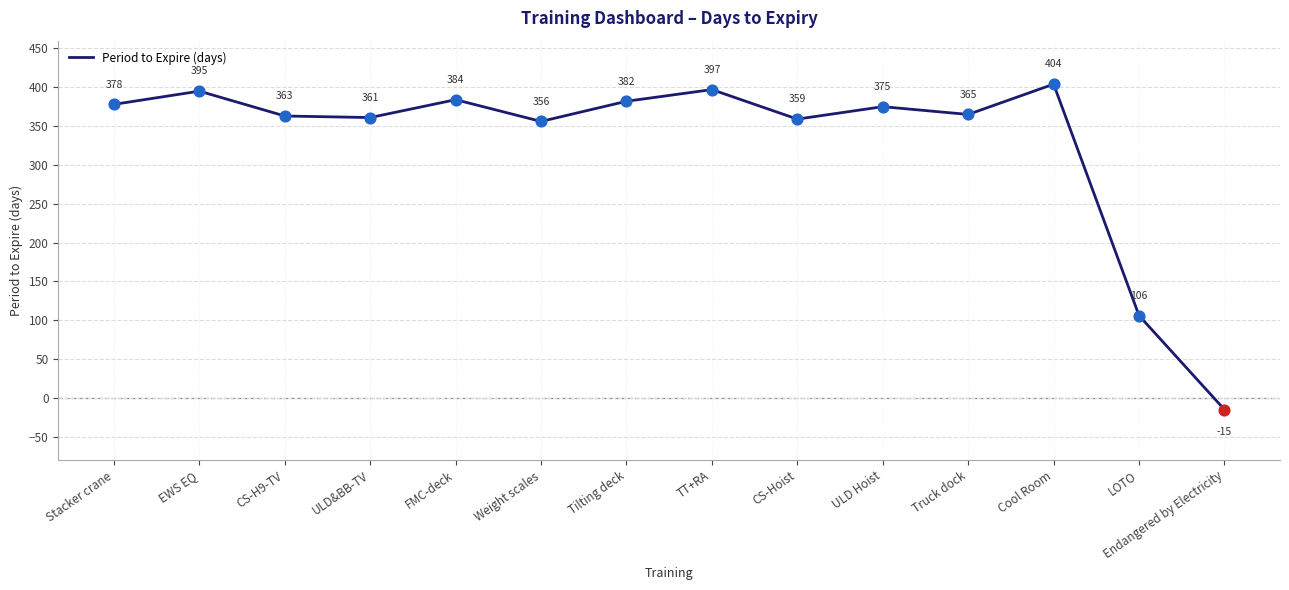

What is the change in value from Stacker crane to ULD&BB-TV?

-17